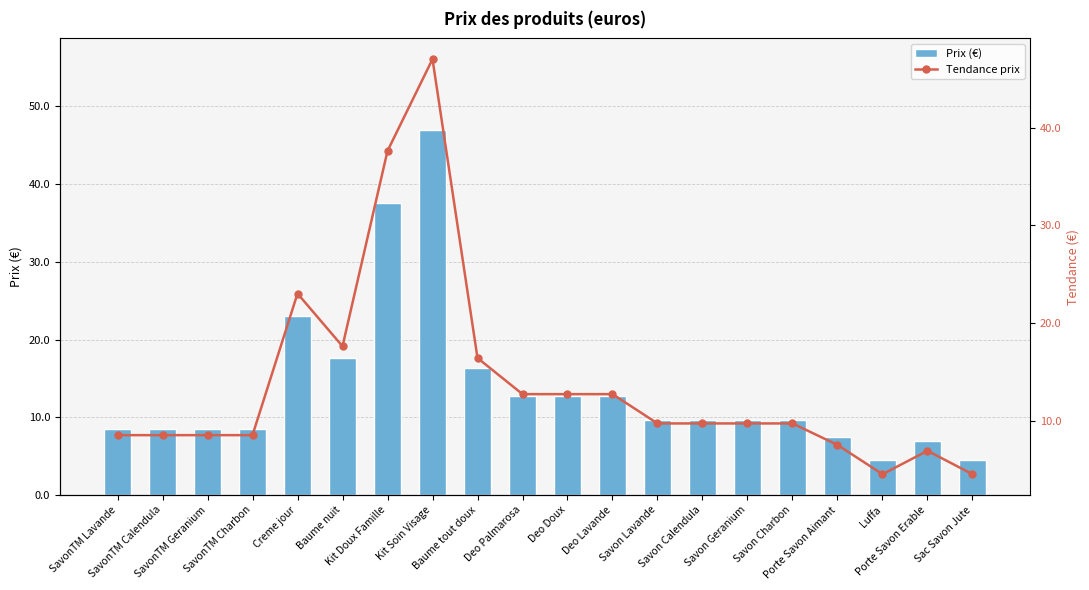

Count the number of data series in this chart.

2